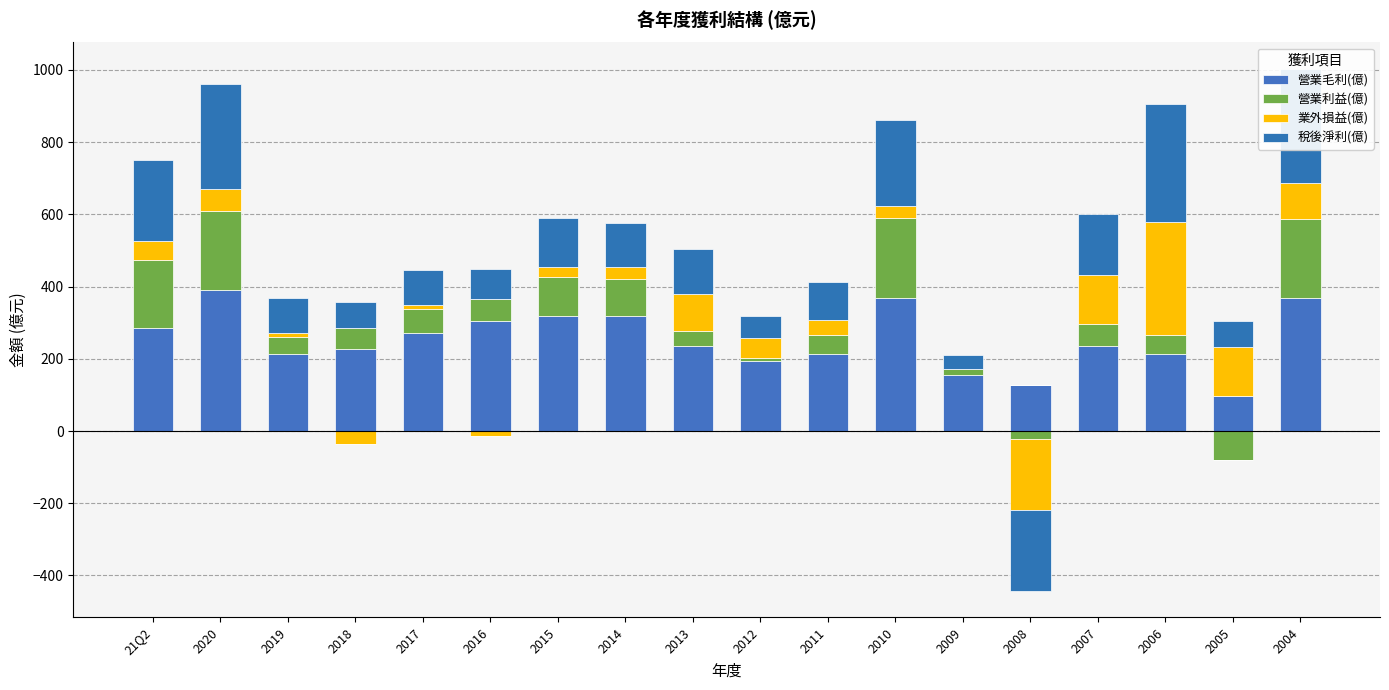

Where is 業外損益(億) nearest to the value 157?

2005